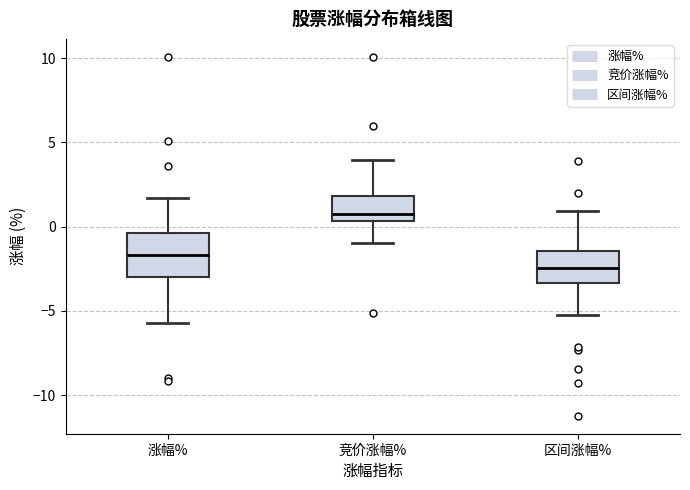

Reading left to right, transcribe this box plot: for each box, give where its median line is, the range the box spans, and where its two whiskers end, as read against the y-axis. The values are not printed on the chart, so give them approximately, as read against the axis.

涨幅%: median -1.5, box -3.0 to -0.5, whiskers -5.5 to 1.5
竞价涨幅%: median 0.5 (just above the box's lower edge), box 0.5 to 2.0, whiskers -1.0 to 4.0
区间涨幅%: median -2.5, box -3.5 to -1.5, whiskers -5.0 to 1.0